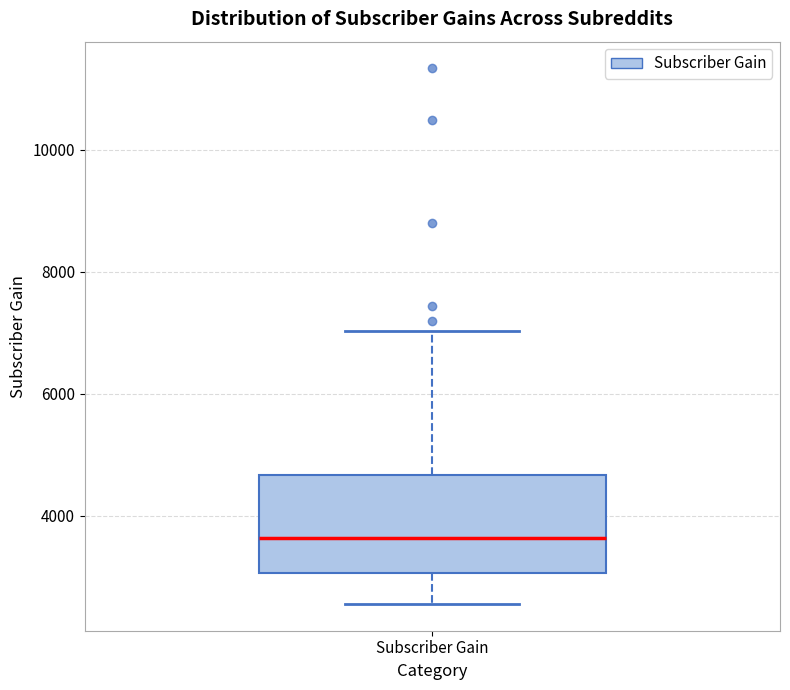

Read this box plot against the y-axis: the position of the median line, the range covered by the box, and the ends of both whiskers. The values are not printed on the chart, so give them approximately, as read against the axis.

median 3600, box 3000 to 4600, whiskers 2600 to 7000